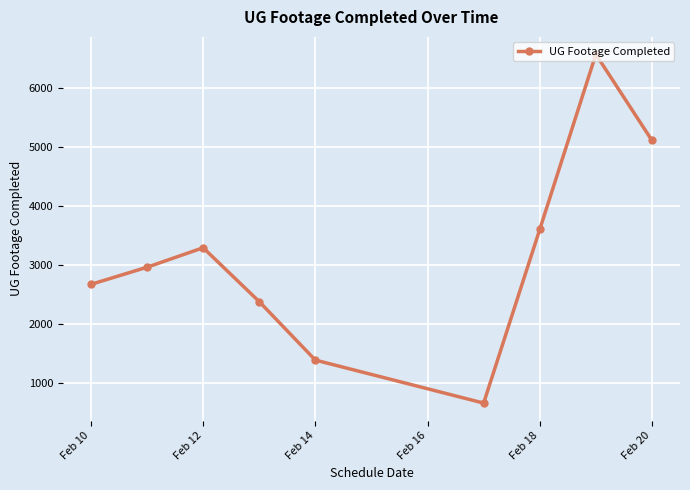

What is the value of the 2nd point from the left?

2967